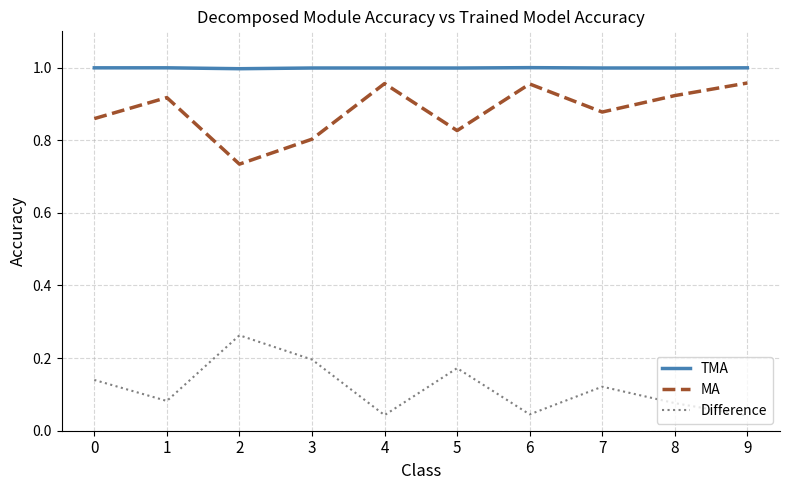

True or false: TMA has a value of 0.6 at 3.

False